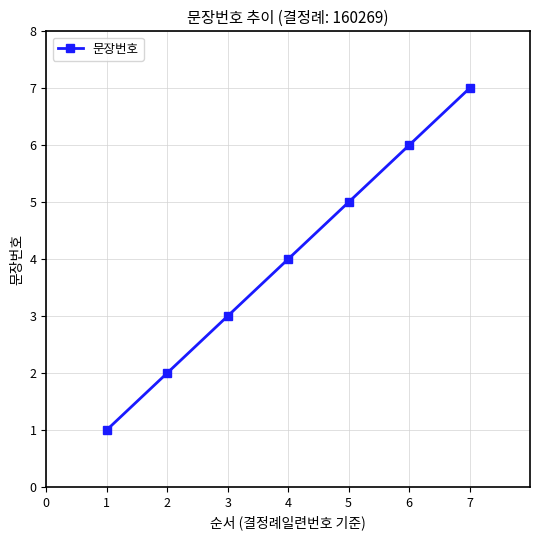

Read the value at 4.

4